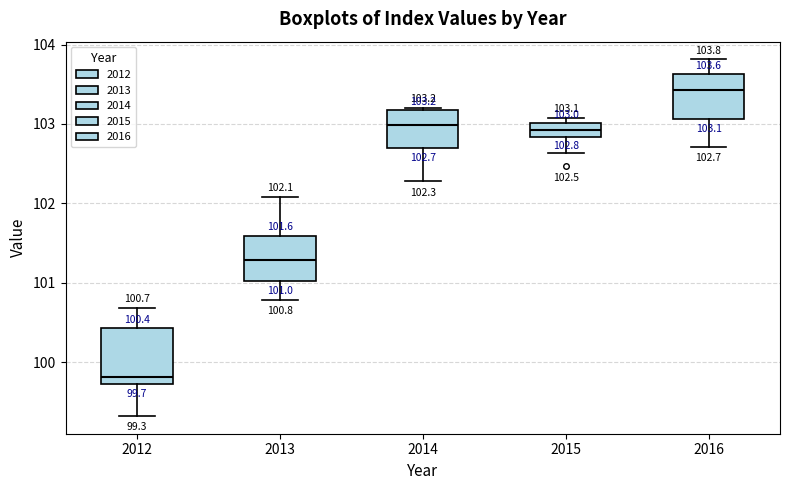

Comparing the boxes themselves (not the whiskers), which one is the tallest?

2012